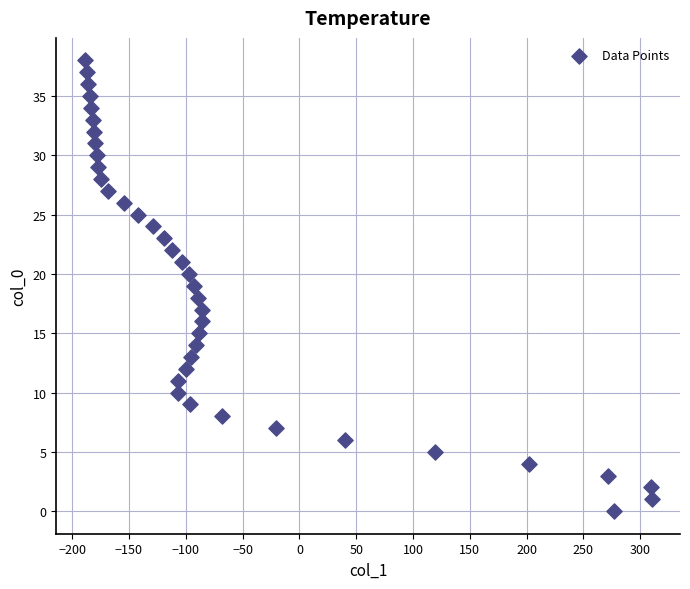

What is the range of X values (max minus min)?

499